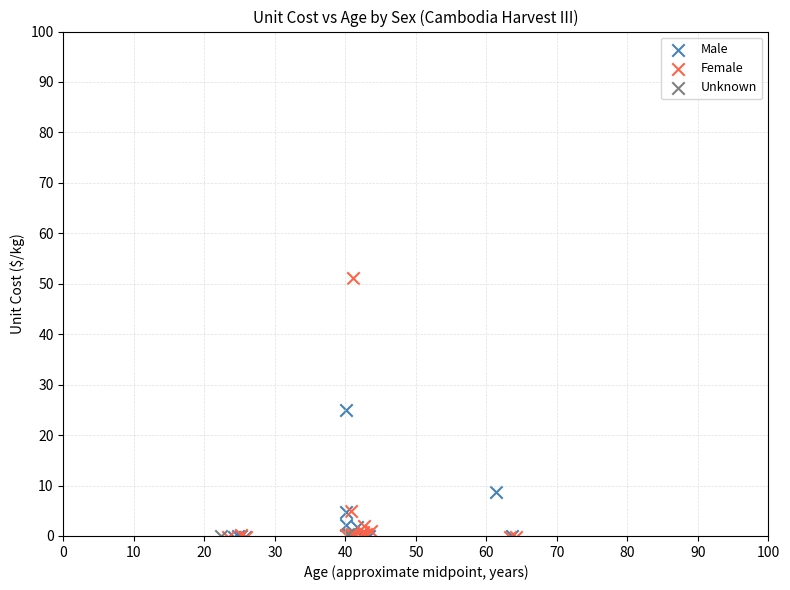

What are all the series names shown in the legend?

Male, Female, Unknown